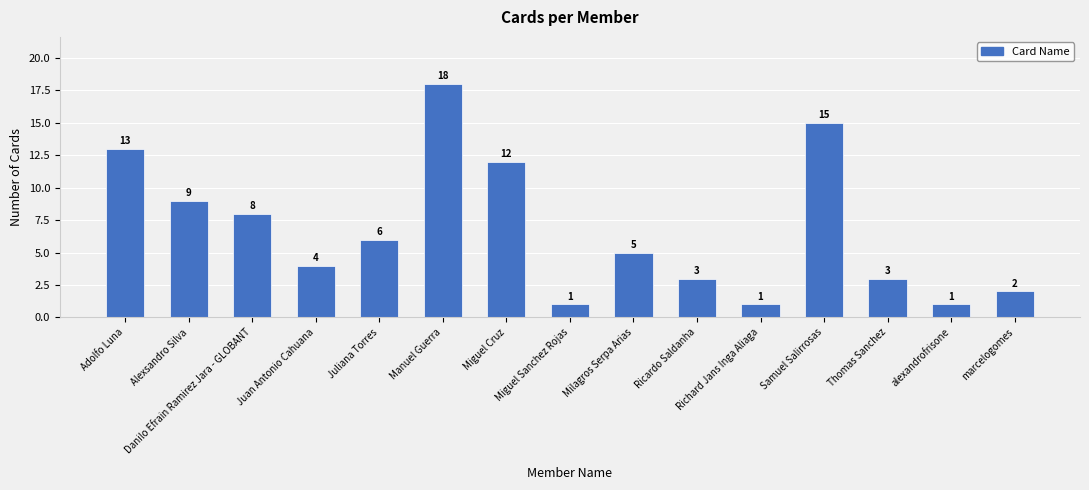

The value at Ricardo Saldanha is 3. True or false?

True